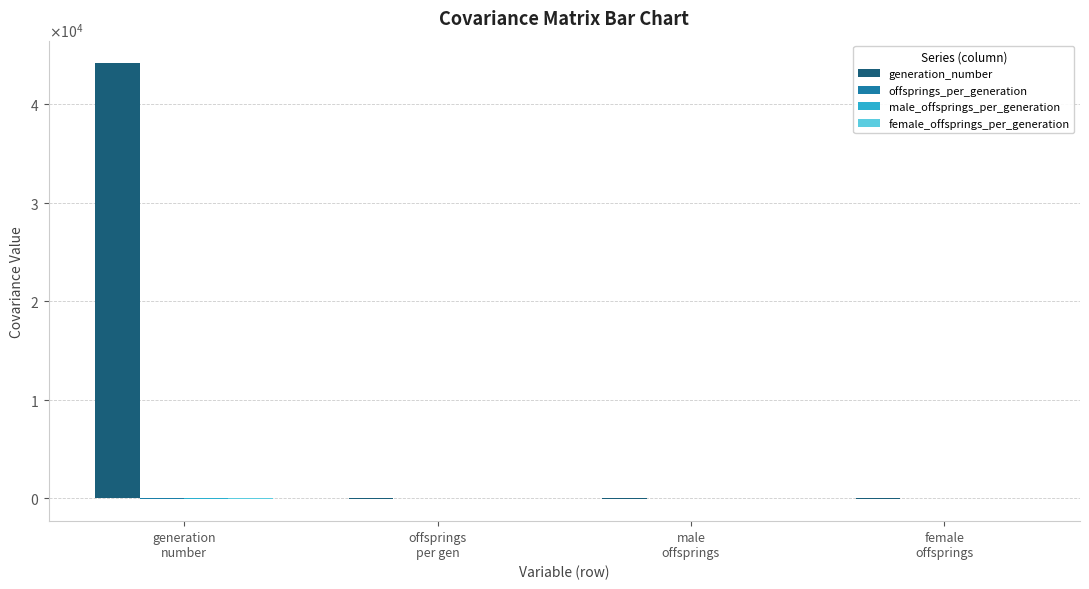

Between male
offsprings and generation
number, which is larger?

generation
number